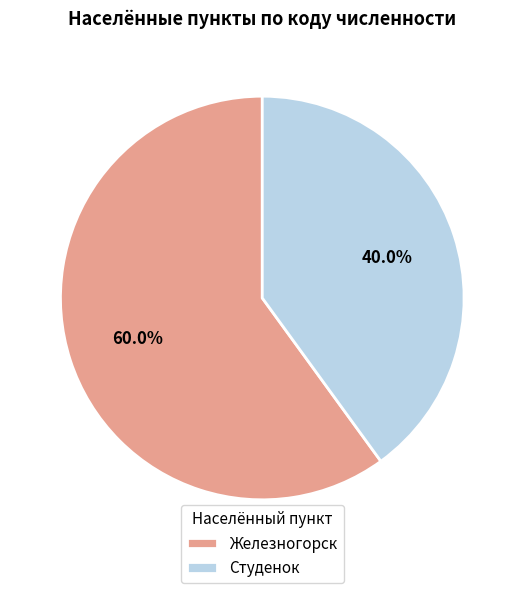

The Железногорск slice represents 60% of the pie. True or false?

True